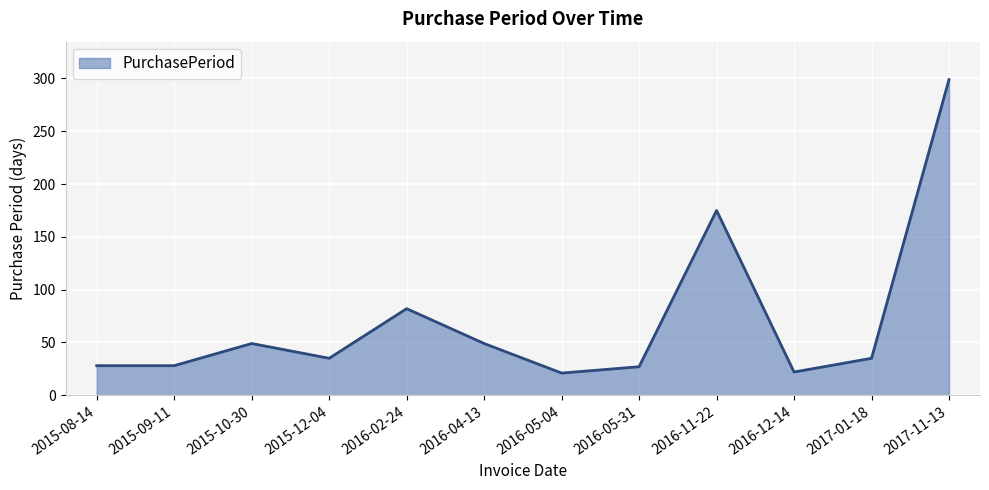

Where is the first local maximum?

2015-10-30